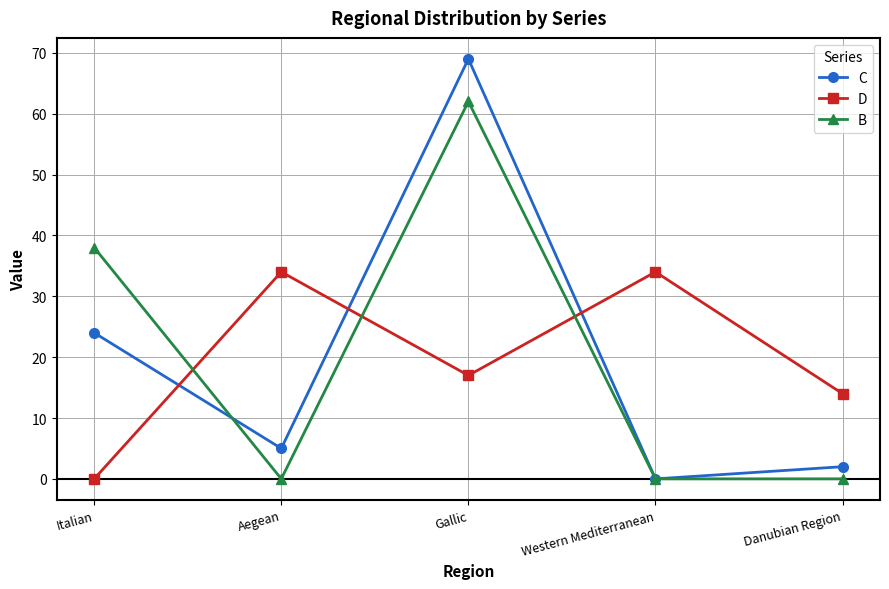

What is the label of the 4th point from the left?

Western Mediterranean